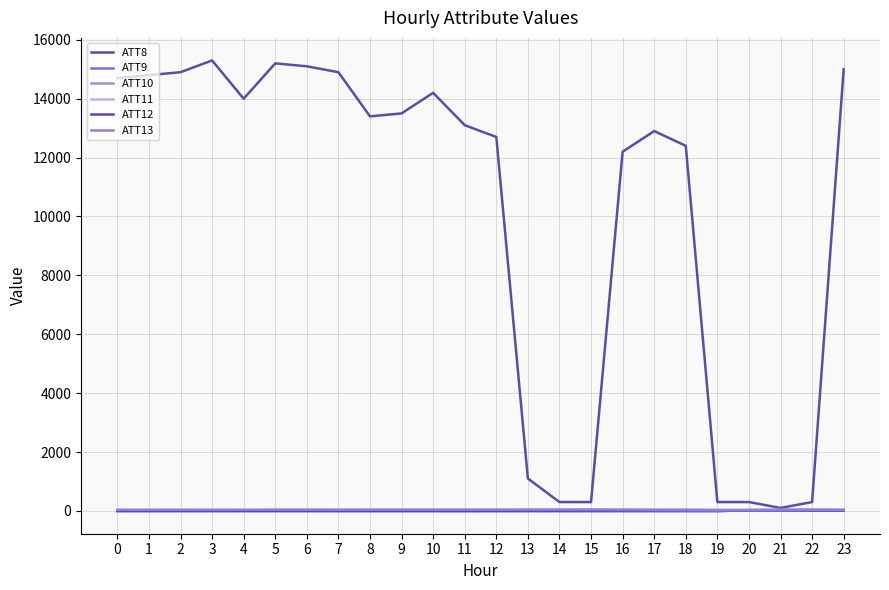

List the labels in order of ATT8 value, smallest first.

21, 14, 15, 19, 20, 22, 13, 16, 18, 12, 17, 11, 8, 9, 4, 10, 0, 1, 2, 7, 23, 6, 5, 3